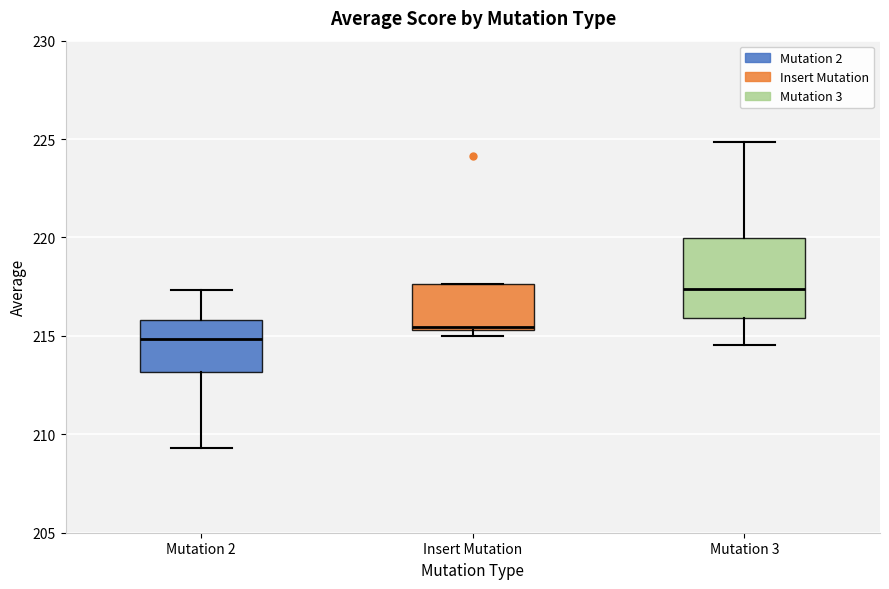

Which box has the highest median line?

Mutation 3